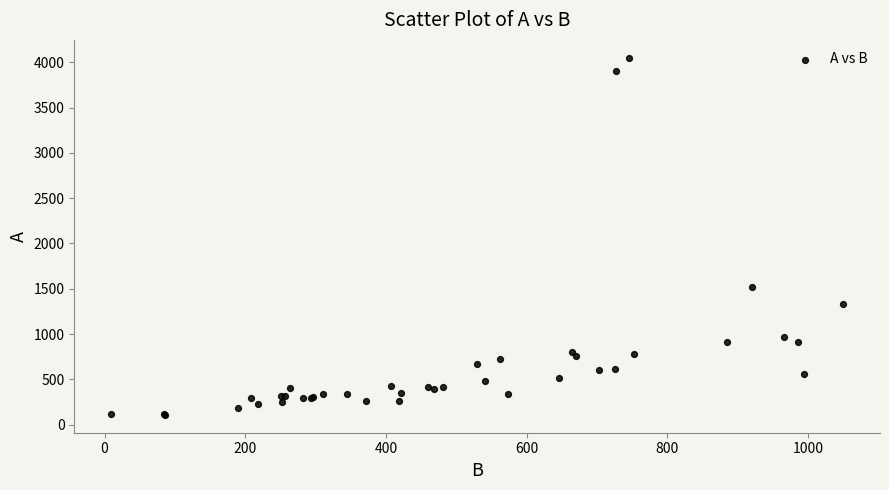

What Y value in the scatter plot is closest to 2079?

1520